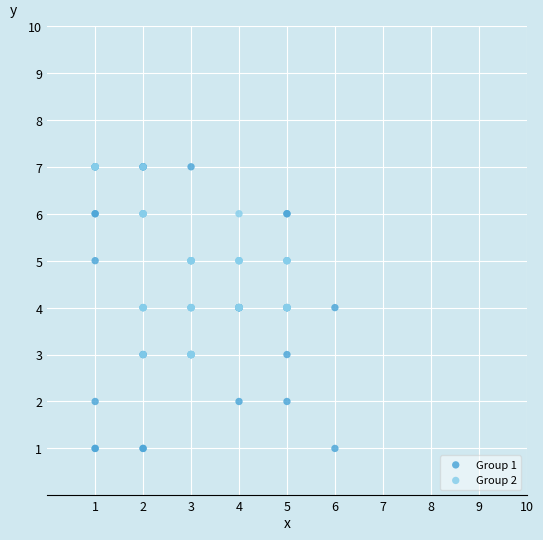

Which series reaches the minimum Y coordinate?

Group 1